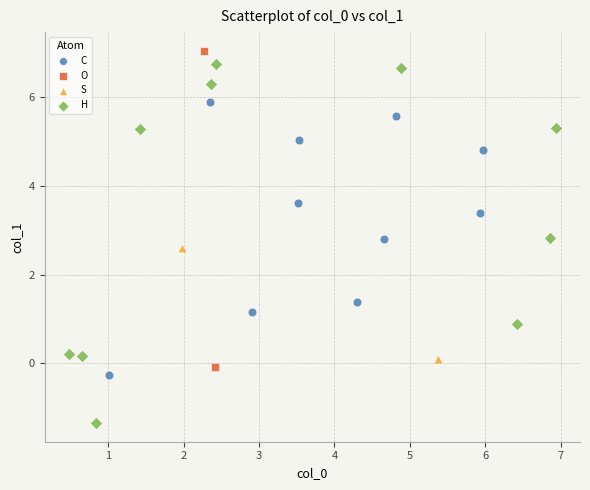

What are all the series names shown in the legend?

C, O, S, H